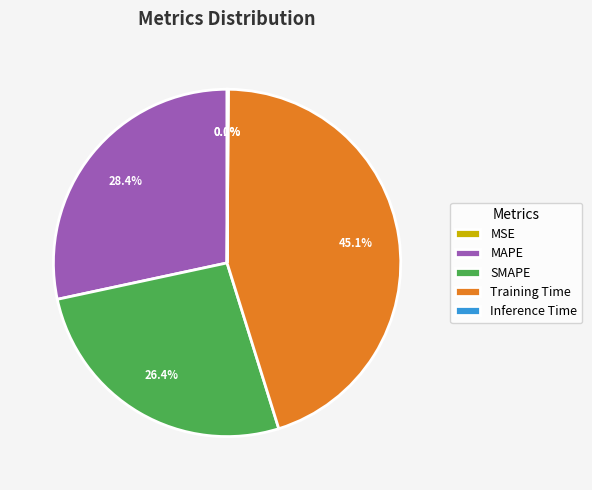

How much of the chart is everything except Training Time?

54.9%